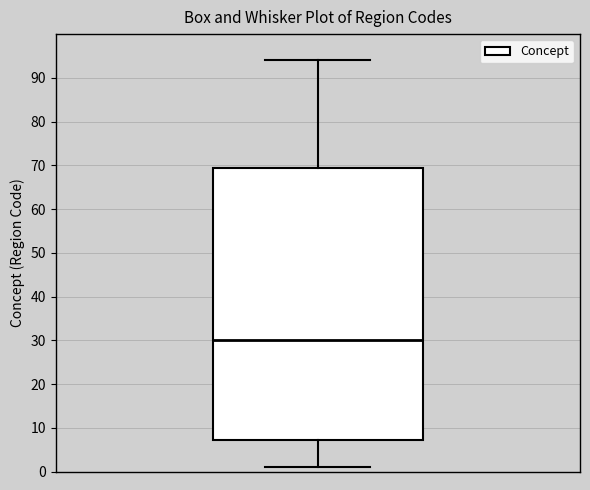

Where is the lower edge of the box on the y-axis? The values are not printed on the chart, so give them approximately, as read against the axis.

7